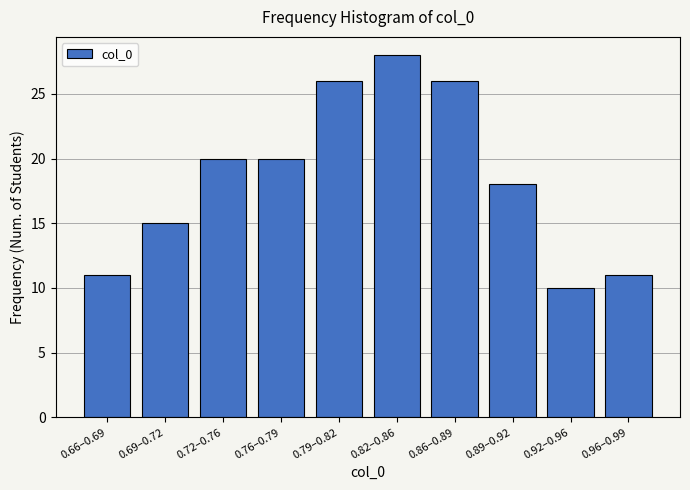

Reading right to left, what are all the values shown in this chart?

0.96–0.99=11	0.92–0.96=10	0.89–0.92=18	0.86–0.89=26	0.82–0.86=28	0.79–0.82=26	0.76–0.79=20	0.72–0.76=20	0.69–0.72=15	0.66–0.69=11